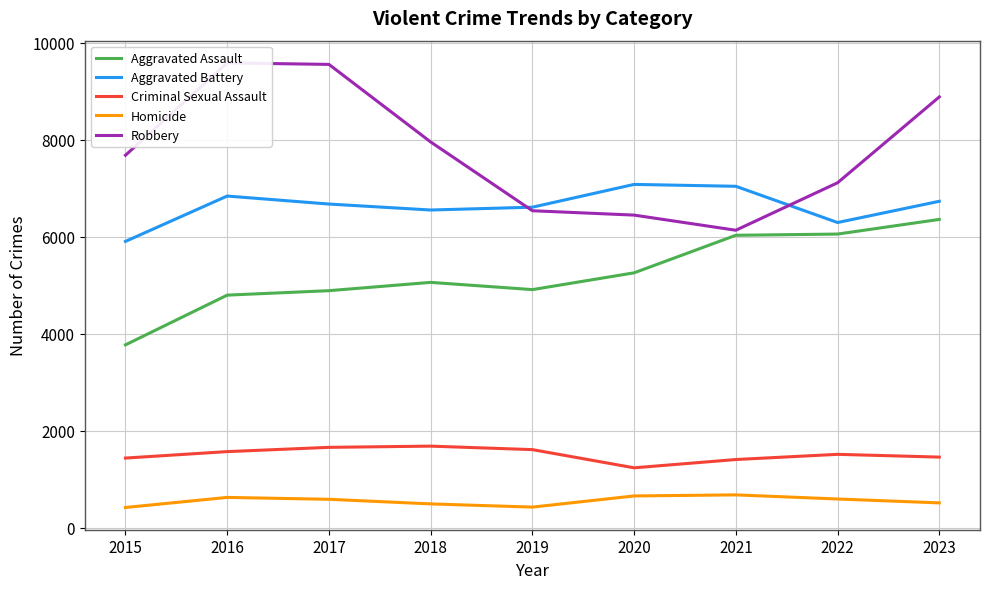

Is it true that Criminal Sexual Assault equals 2314 at 2021?

False